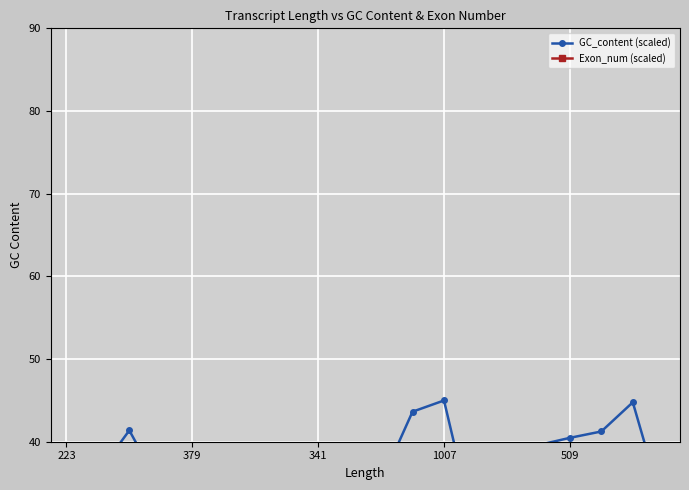

What is the sum of the GC_content (scaled) values at 1007 and 19?

66.0